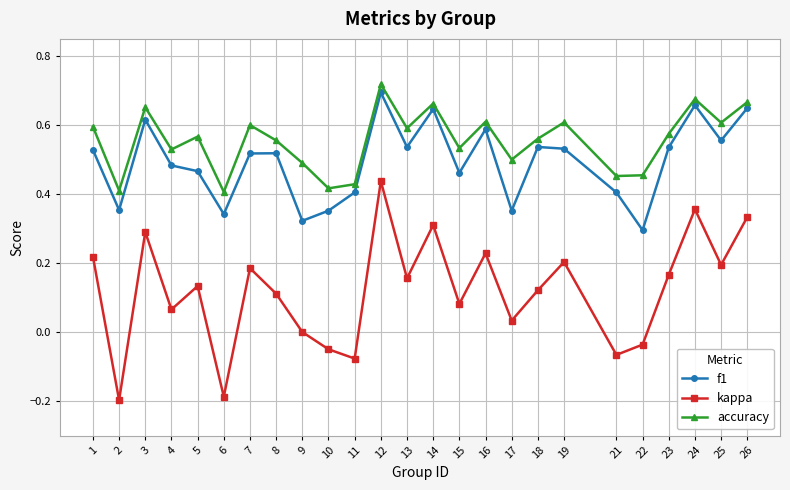

How many lines are shown in the chart?

3